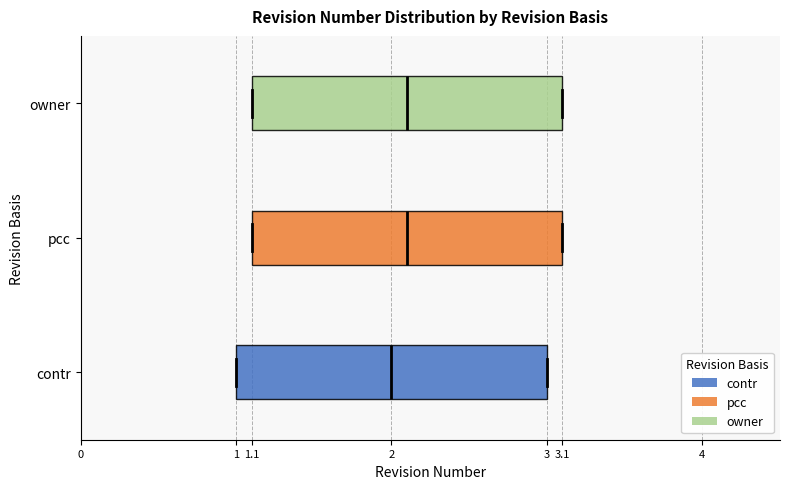

Where does the median line of the box for owner sit on the x-axis? The values are not printed on the chart, so give them approximately, as read against the axis.

2.1